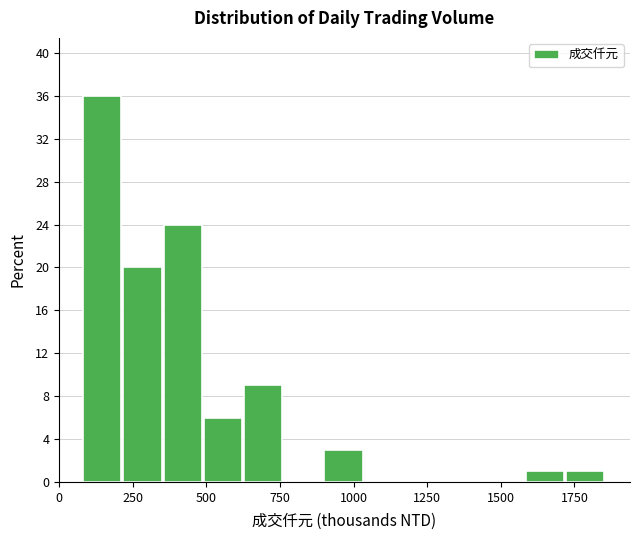

Read against the x-axis, roughly where is the centre of the tallest bar?

150